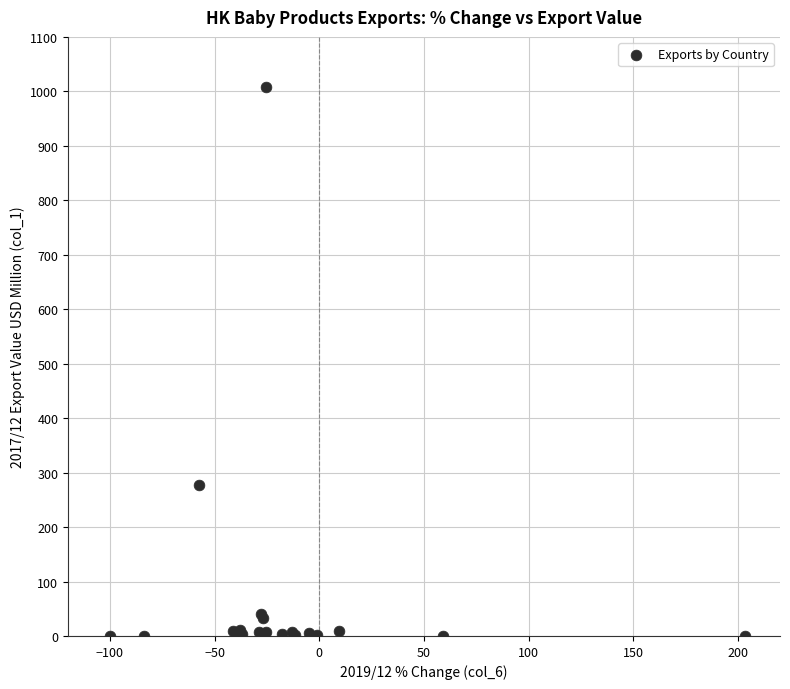

What Y value in the scatter plot is closest to 503?

277.5